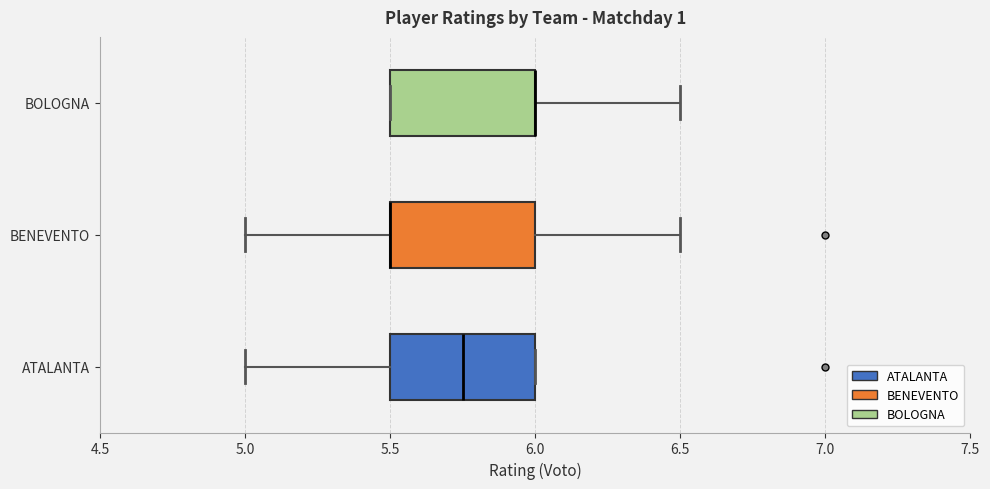

Where does the right whisker of the box for BOLOGNA end on the x-axis? The values are not printed on the chart, so give them approximately, as read against the axis.

6.50